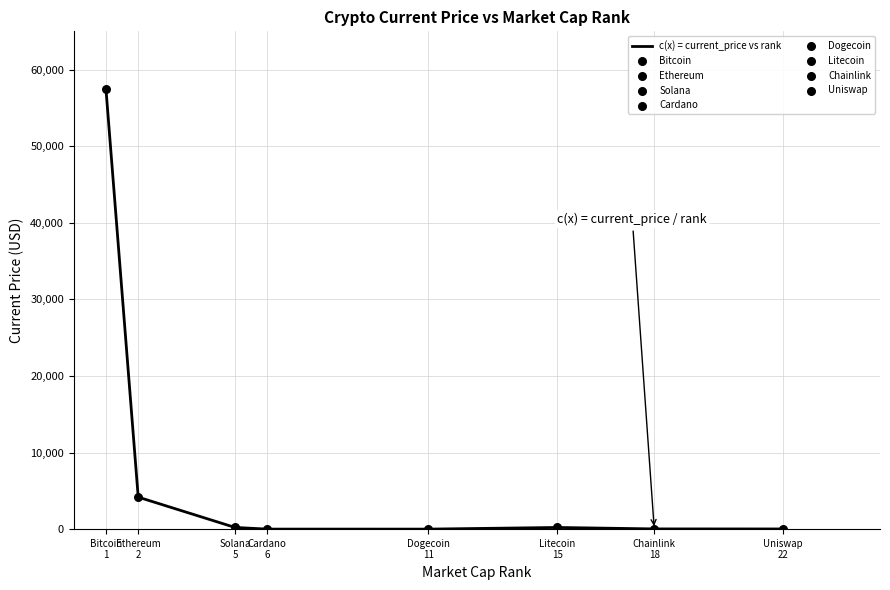

Approximately how many times larger is the value at Cardano
6 compared to Chainlink
18?

0.1